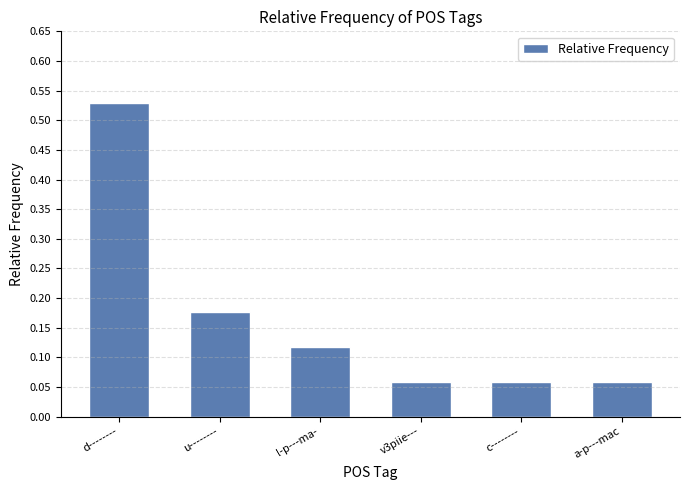

What is the sum of all values?

1.0